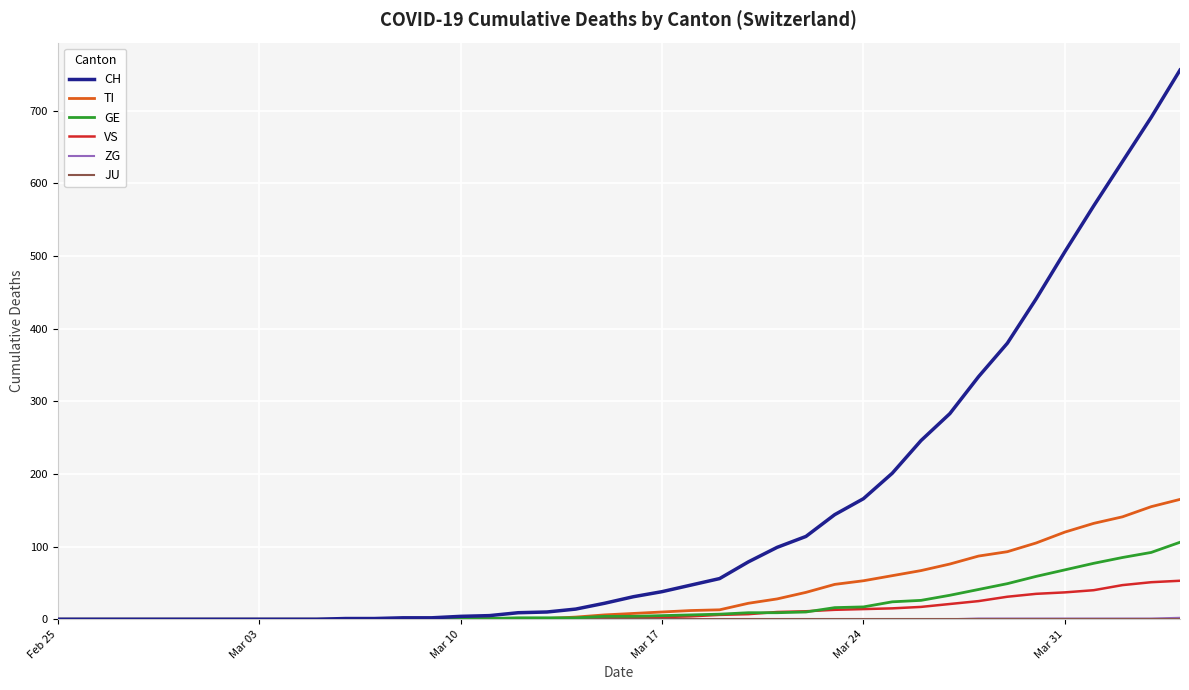

Which series has the largest total across all categories?

CH